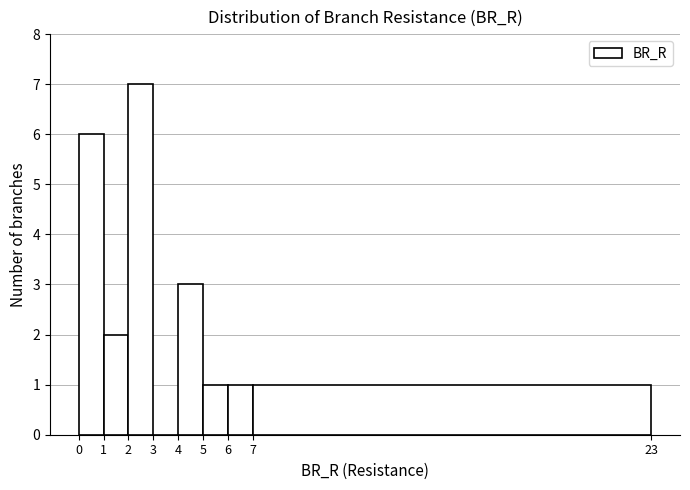

Reading left to right, transcribe this chart: for each bar, give the range it covers on the x-axis and its height. The values are not printed on the chart, so give them approximately, as read against the axis.

0 to 1: 6
1 to 2: 2
2 to 3: 7
3 to 4: 0
4 to 5: 3
5 to 6: 1
6 to 7: 1
7 to 23: 1